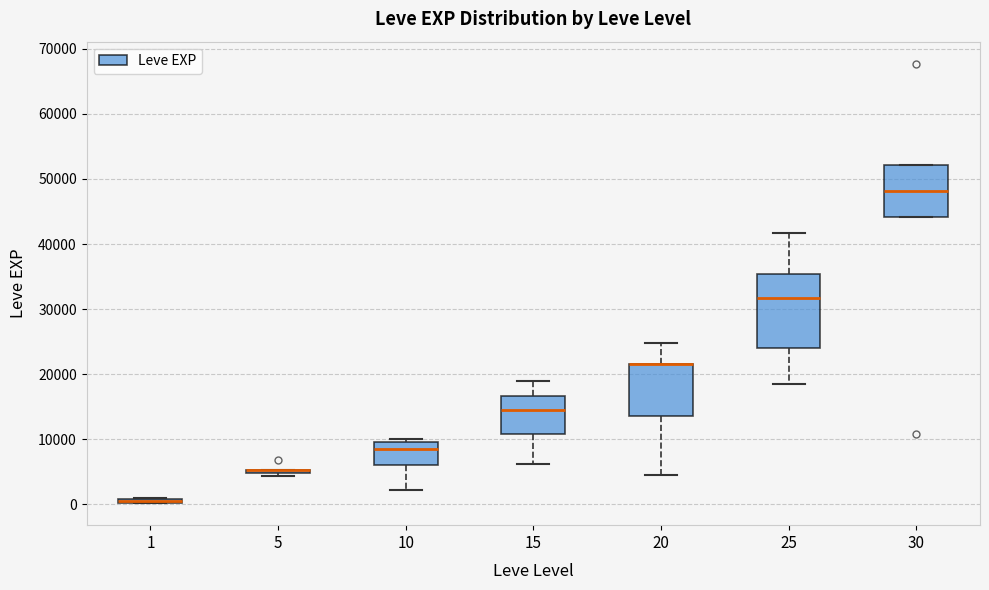

Where is the upper edge of the box at x = 10 on the y-axis? The values are not printed on the chart, so give them approximately, as read against the axis.

10000